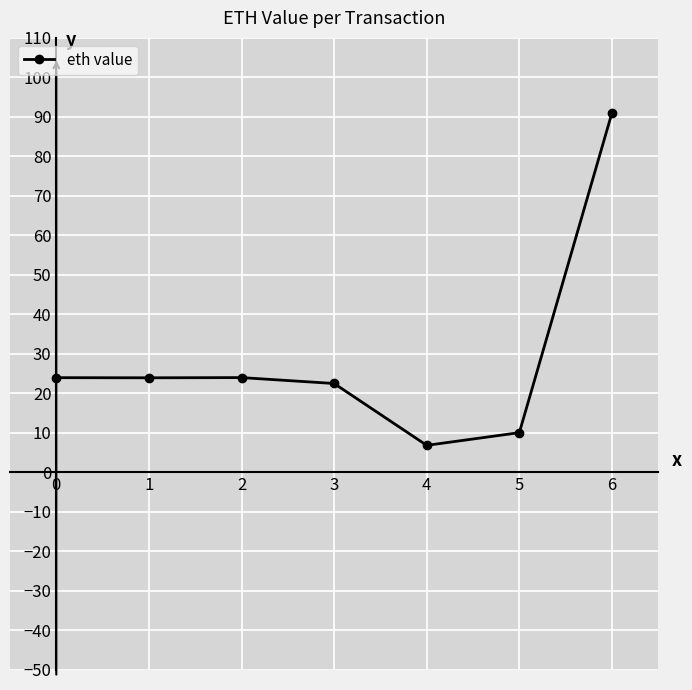

How many distinct data groups are displayed?

1